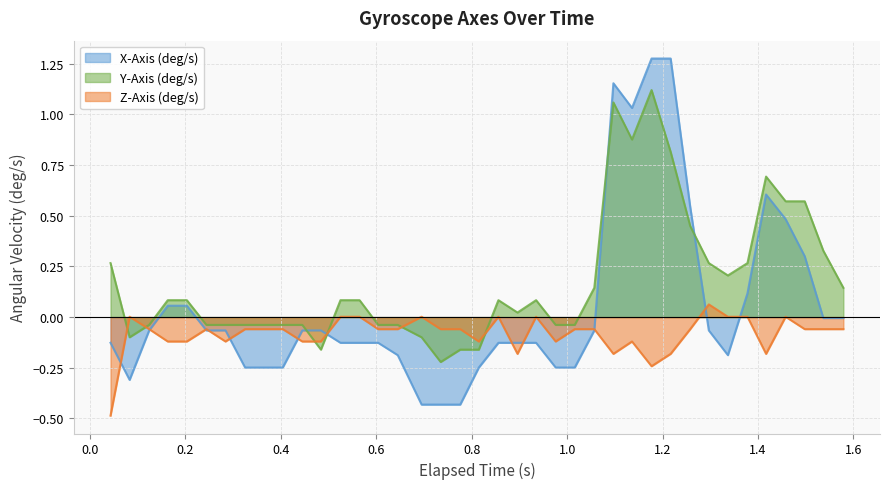

Which series has the largest range (max minus min)?

X-Axis (deg/s)